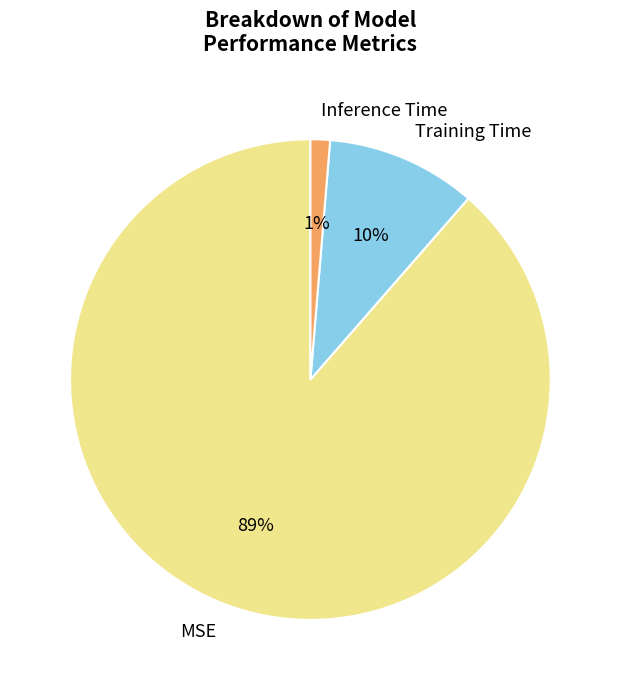

To the nearest percent, what percentage of the pie is Inference Time?

1%